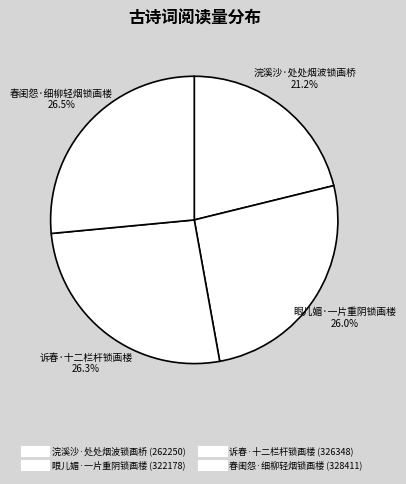

Between 春闺怨·细柳轻烟锁画楼 and 浣溪沙·处处烟波锁画桥, which is larger?

春闺怨·细柳轻烟锁画楼